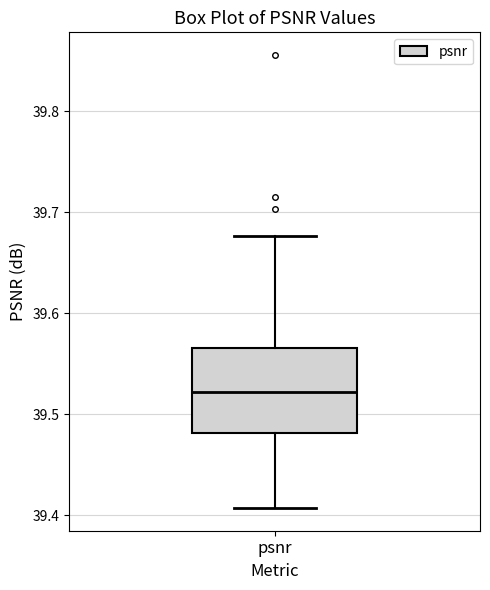

Where does the lower whisker of the box for psnr end on the y-axis? The values are not printed on the chart, so give them approximately, as read against the axis.

39.41